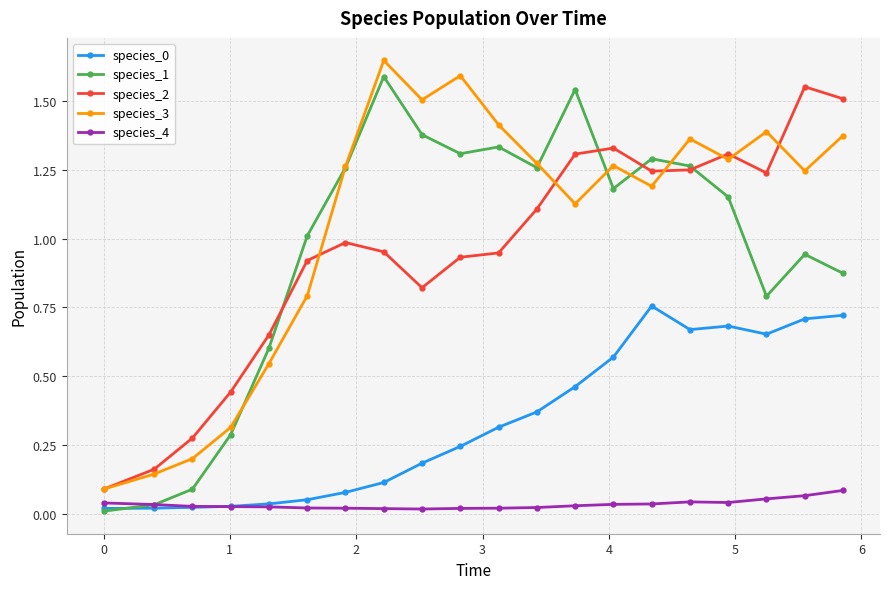

Which series has the largest total across all categories?

species_3